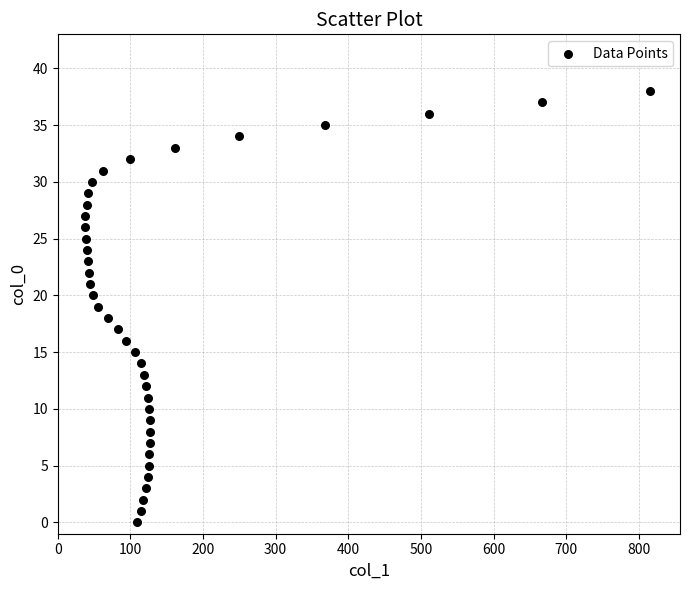

What is the range of Y values (max minus min)?

38